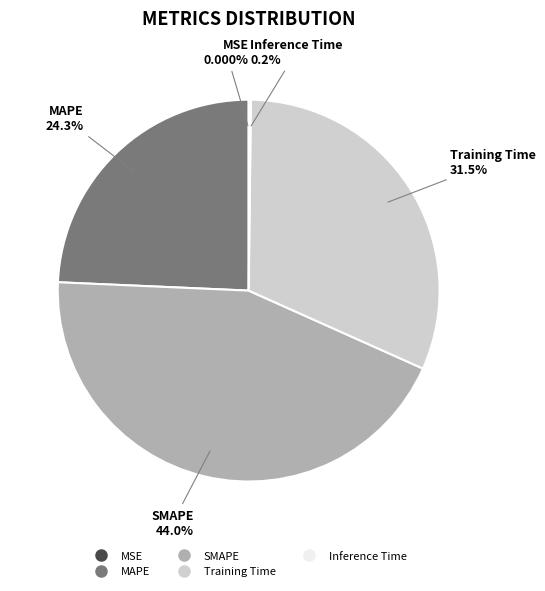

To the nearest percent, what percentage of the pie is MAPE?

24%